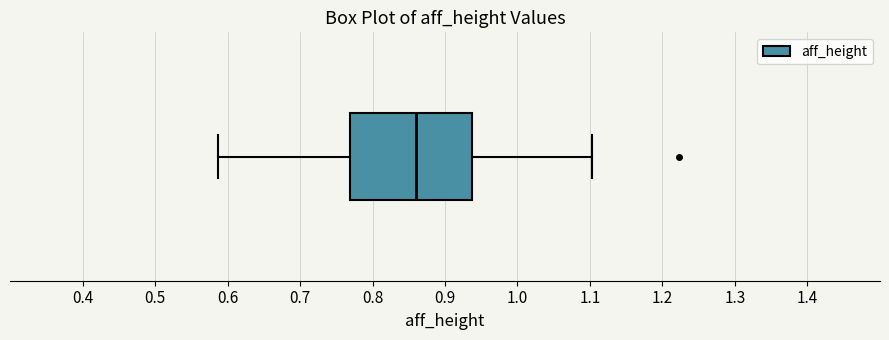

Where does the median line of the box sit on the x-axis? The values are not printed on the chart, so give them approximately, as read against the axis.

0.86